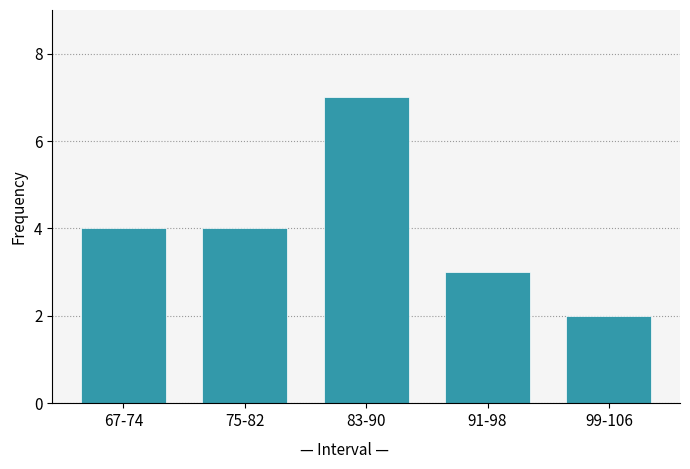

Reading left to right, extract all data points from this chart.

4	4	7	3	2